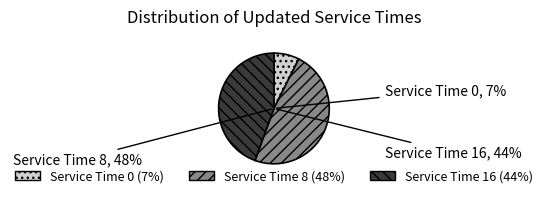

Approximately how many times larger is the value at service_time_0 compared to service_time_8?

0.2